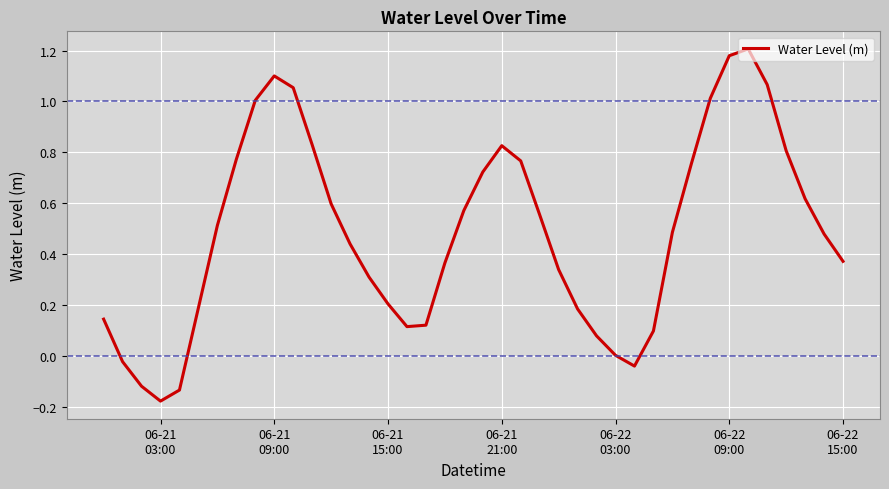

How many lines are shown in the chart?

1